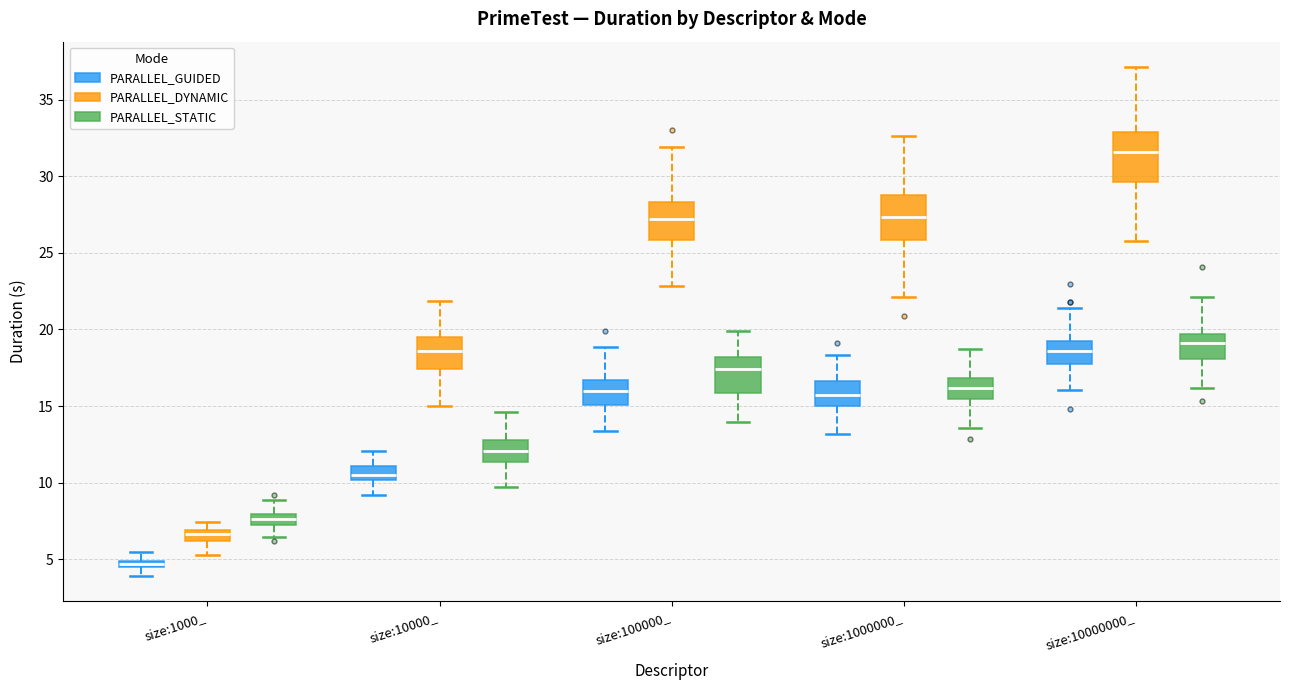

Which box has the highest median line?

size:10000000_ (PARALLEL_DYNAMIC)